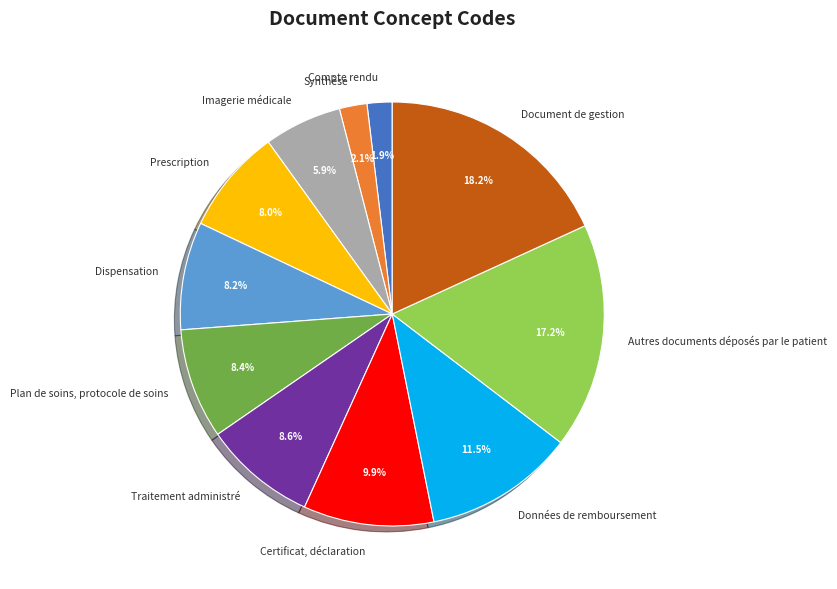

What percentage is the Plan de soins, protocole de soins slice, to the nearest percent?

8%